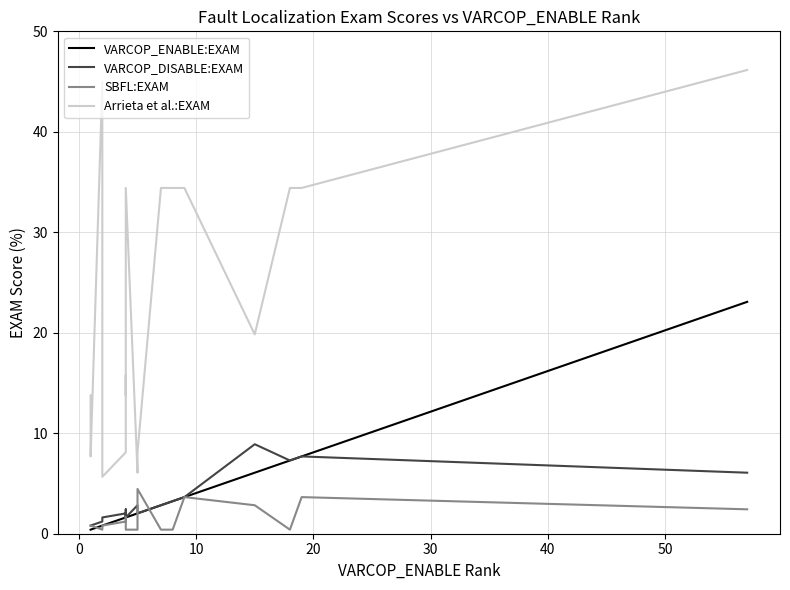

Is it true that SBFL:EXAM equals 1.1 at 60?

False